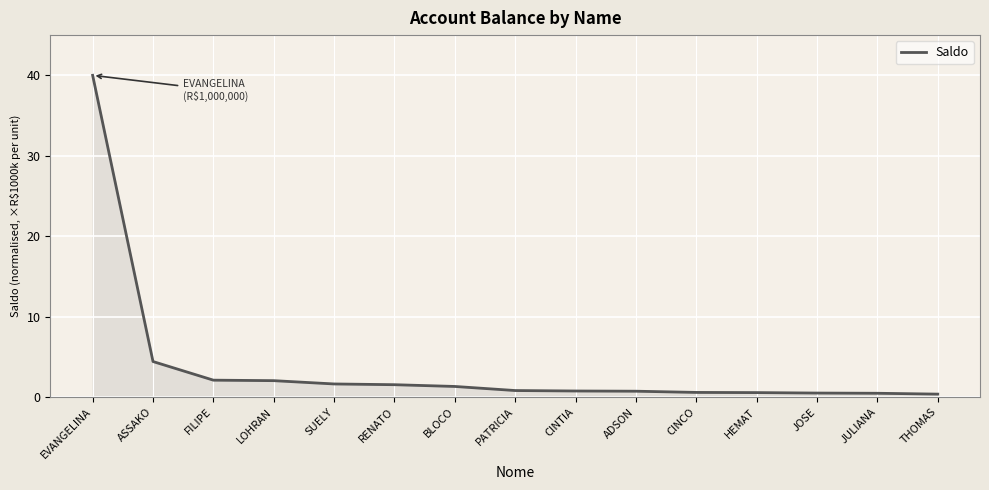

Does the chart display data point markers on the line(s)?

No